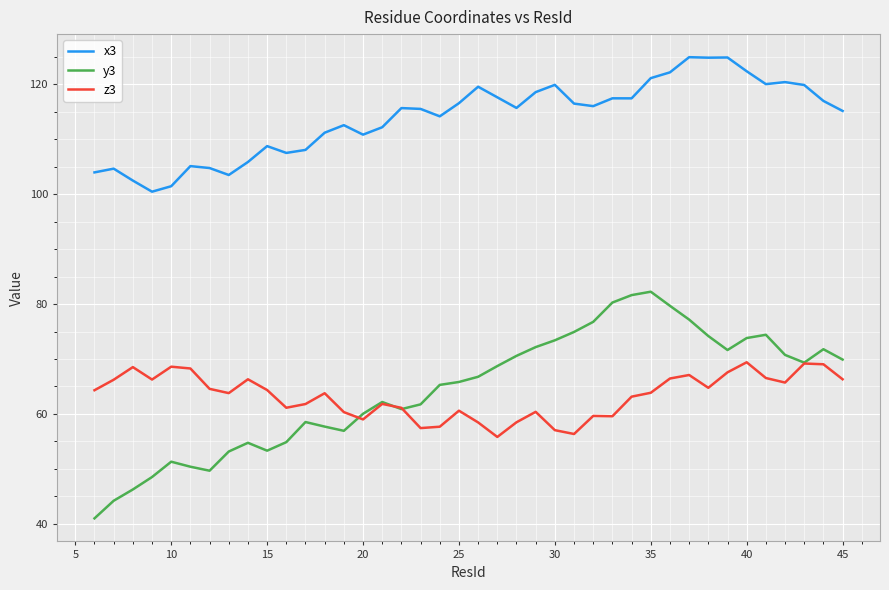

True or false: x3 and z3 intersect in this chart.

False